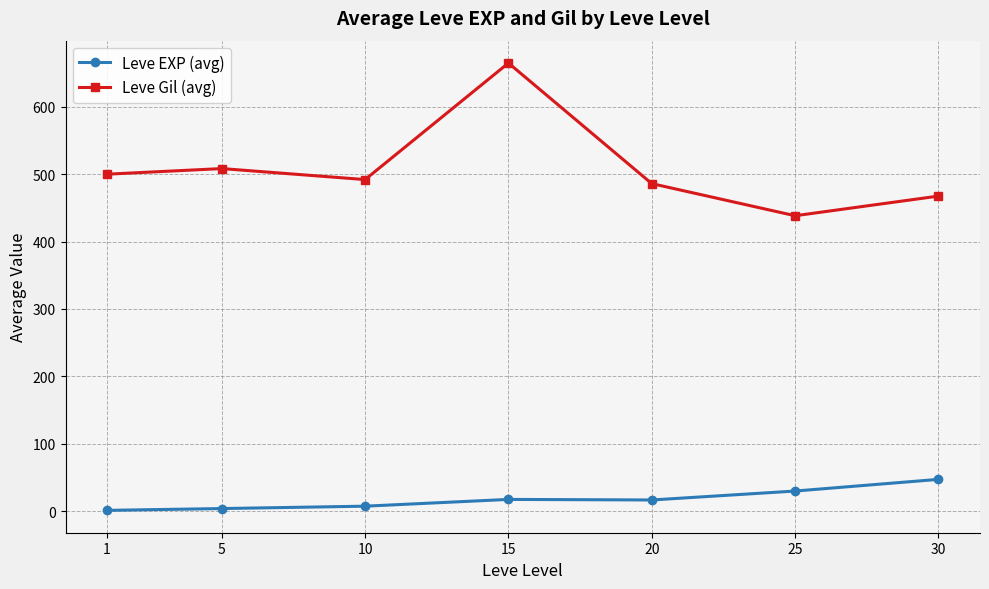

Where is the first local minimum for Leve Gil (avg)?

10